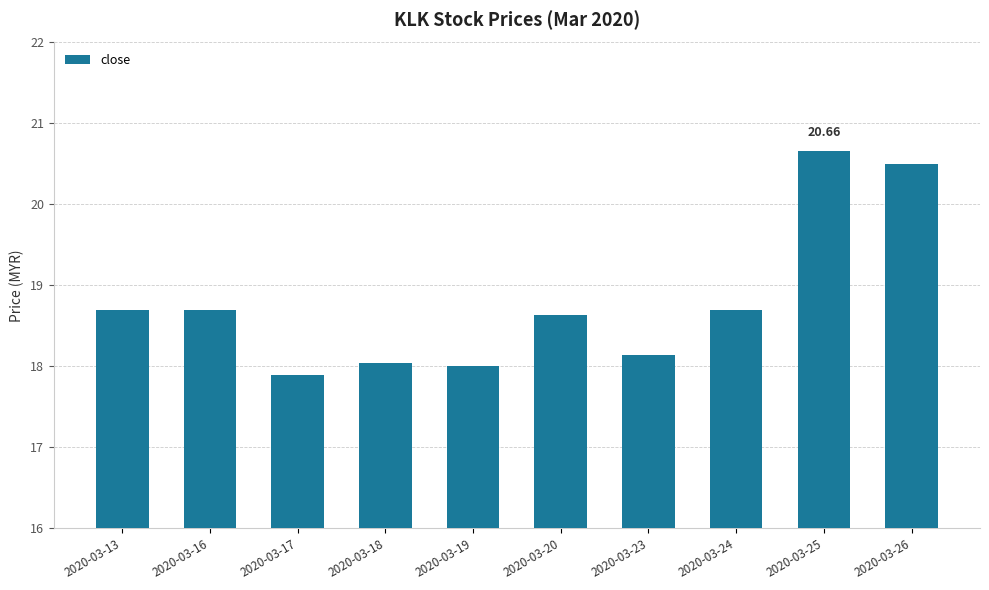

Which has a higher value, 2020-03-17 or 2020-03-16?

2020-03-16